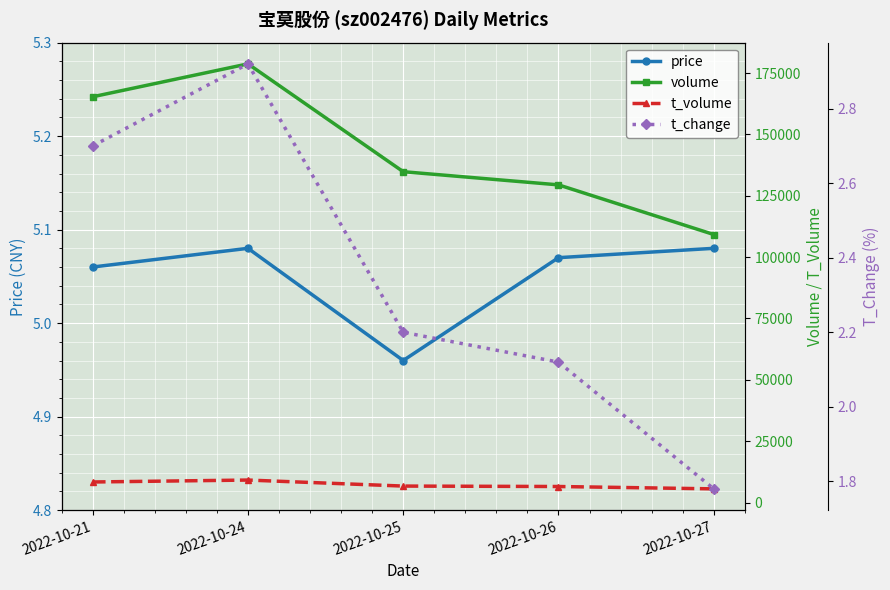

Which series has the largest total across all categories?

volume